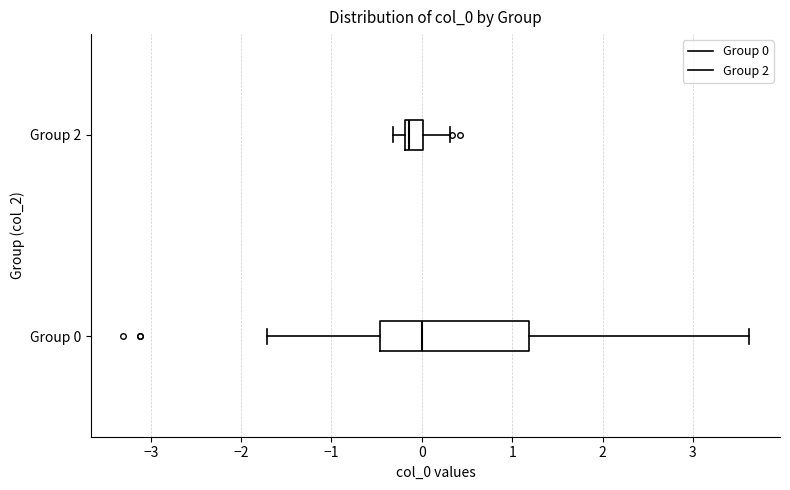

Which box's median line is the furthest to the right?

Group 0